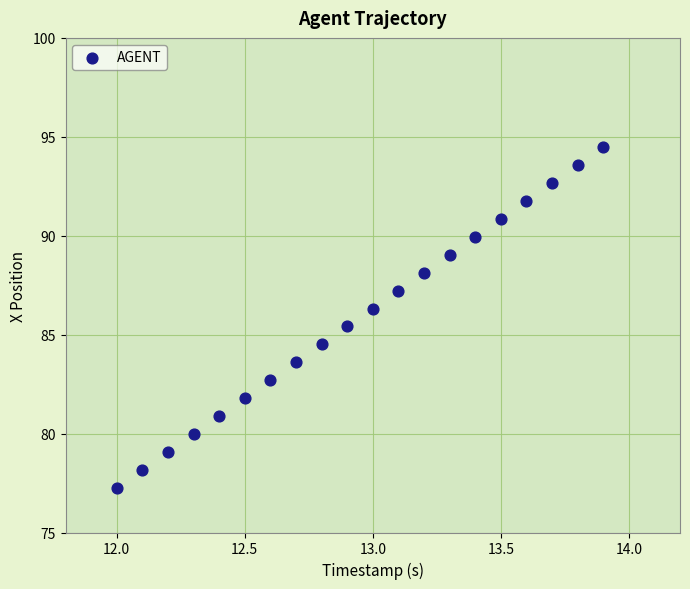

What is the range of X values (max minus min)?

1.9